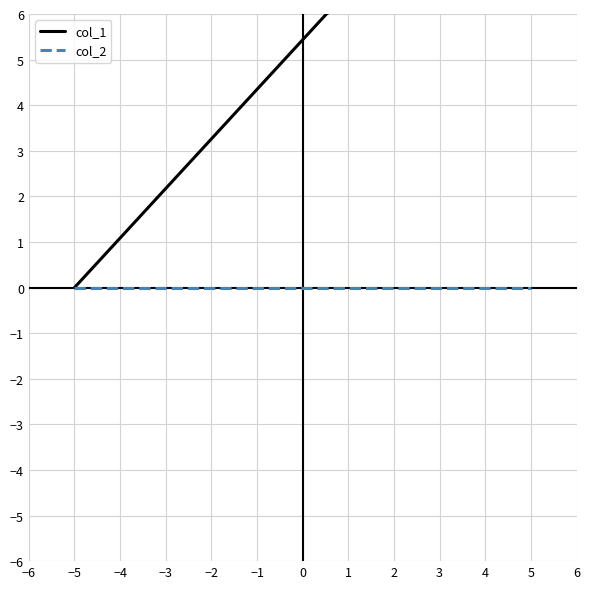

True or false: col_1 and col_2 cross at least once.

False